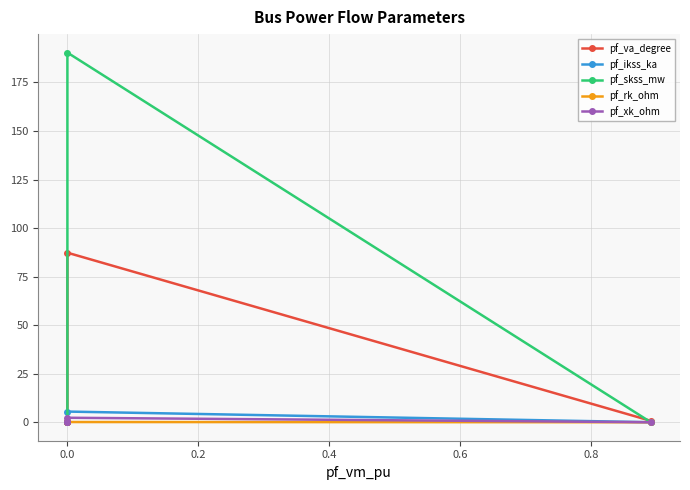

The pf_va_degree series shows 87.3 at 0.0. True or false?

True